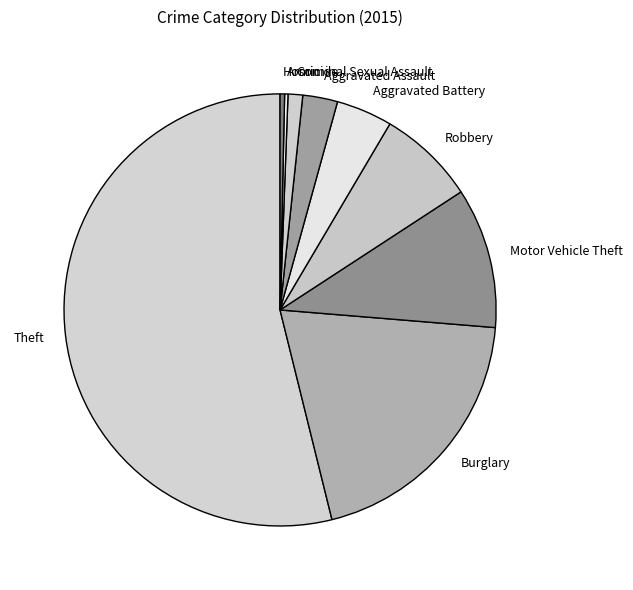

Which slice is the largest?

Theft